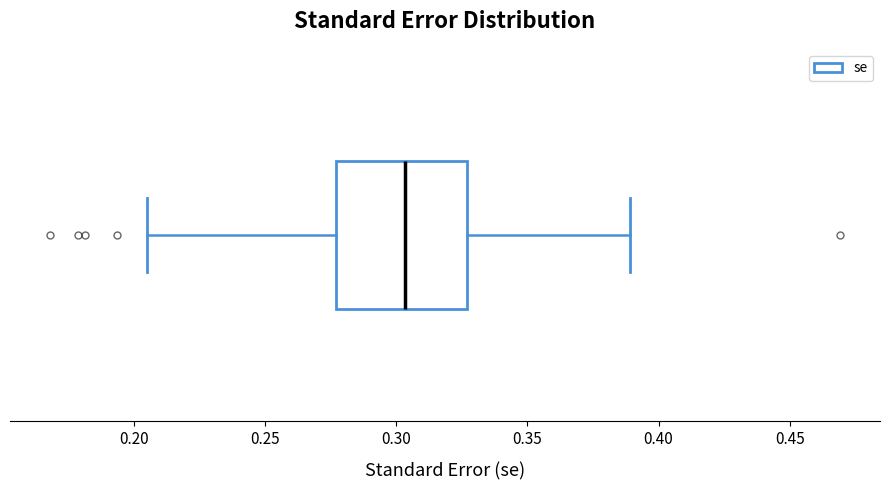

Transcribe this box plot: give where the median line is, the range the box spans, and where the two whiskers end, as read against the x-axis. The values are not printed on the chart, so give them approximately, as read against the axis.

median 0.305, box 0.275 to 0.325, whiskers 0.205 to 0.390